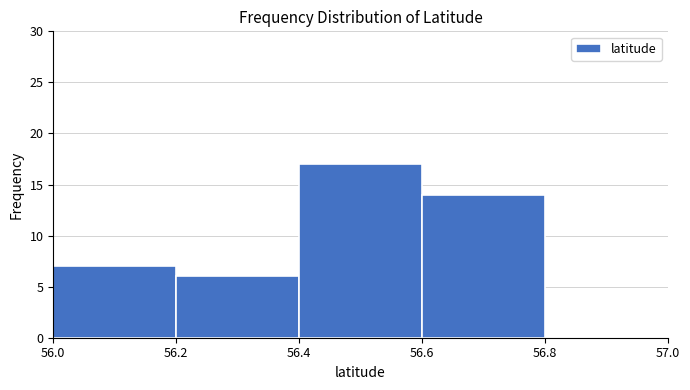

Reading left to right, transcribe this chart: for each bar, give the range it covers on the x-axis and its height. The values are not printed on the chart, so give them approximately, as read against the axis.

56.0 to 56.2: 7
56.2 to 56.4: 6
56.4 to 56.6: 17
56.6 to 56.8: 14
56.8 to 57.0: 0